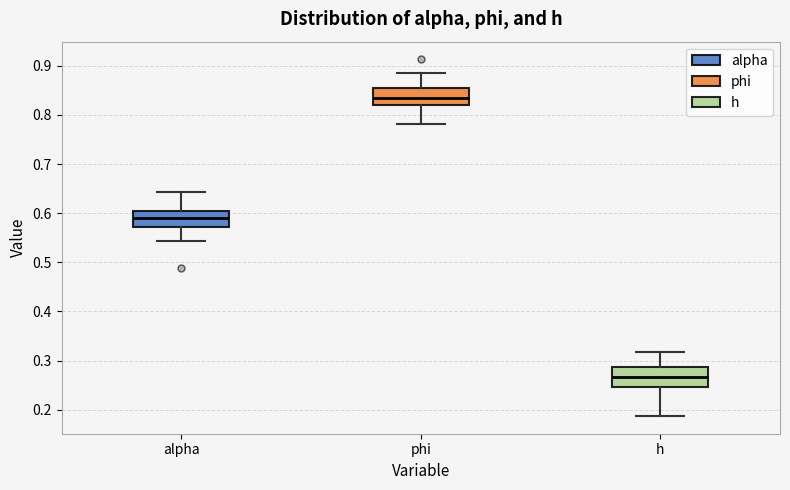

Where does the median line of the box for alpha sit on the y-axis? The values are not printed on the chart, so give them approximately, as read against the axis.

0.59